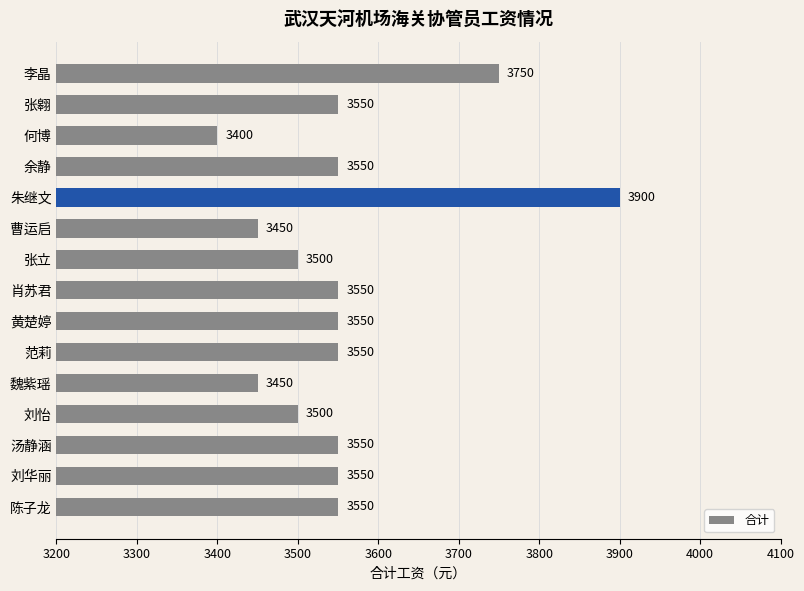

What is the difference between the values at 汤静涵 and 曹运启?

100